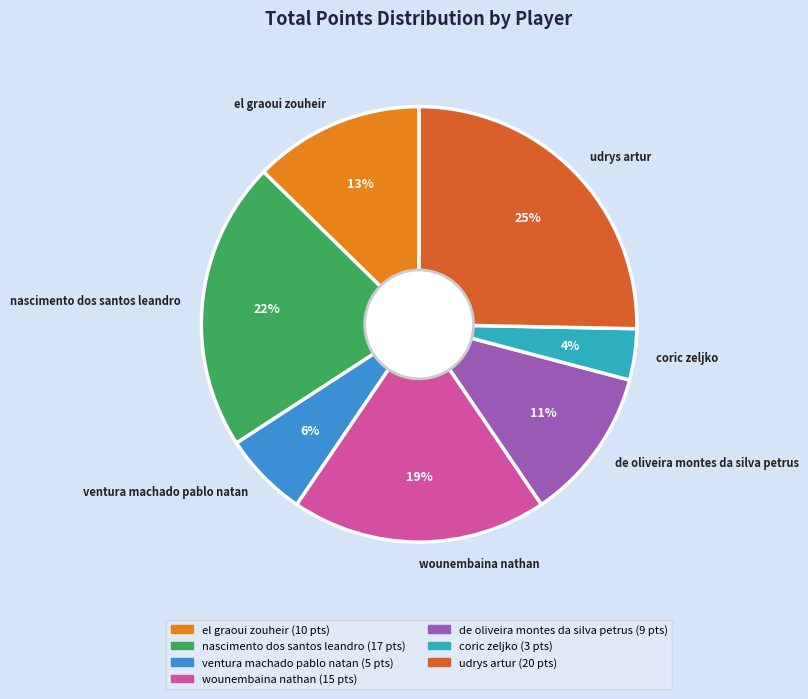

How many segments does this pie chart have?

7